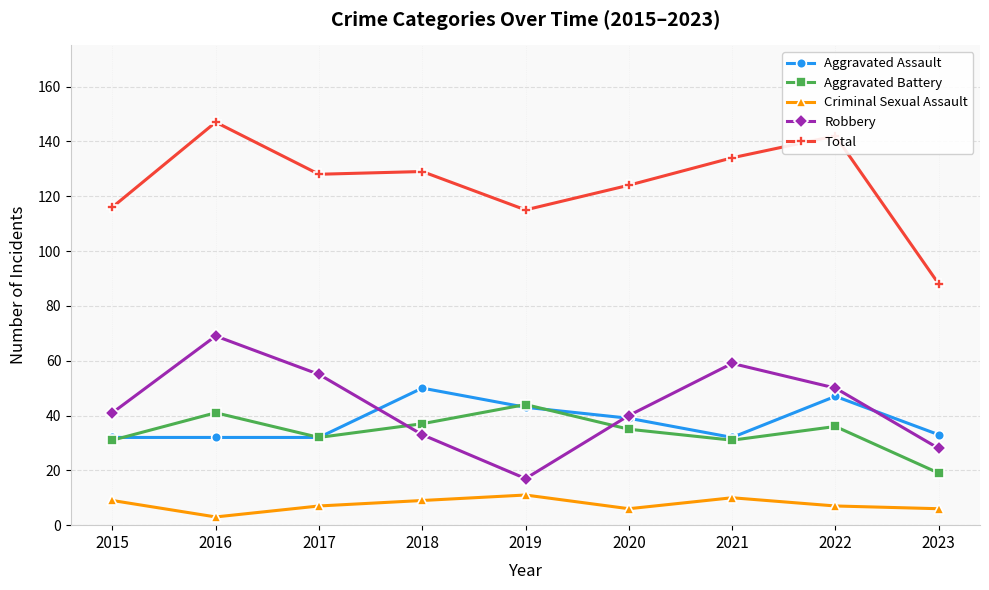

True or false: Criminal Sexual Assault and Aggravated Assault intersect in this chart.

False